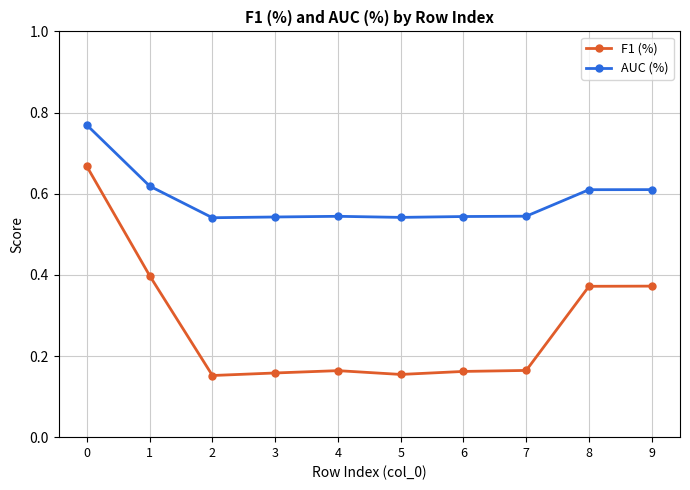

Count the AUC (%) values in the range 0 to 1.

10